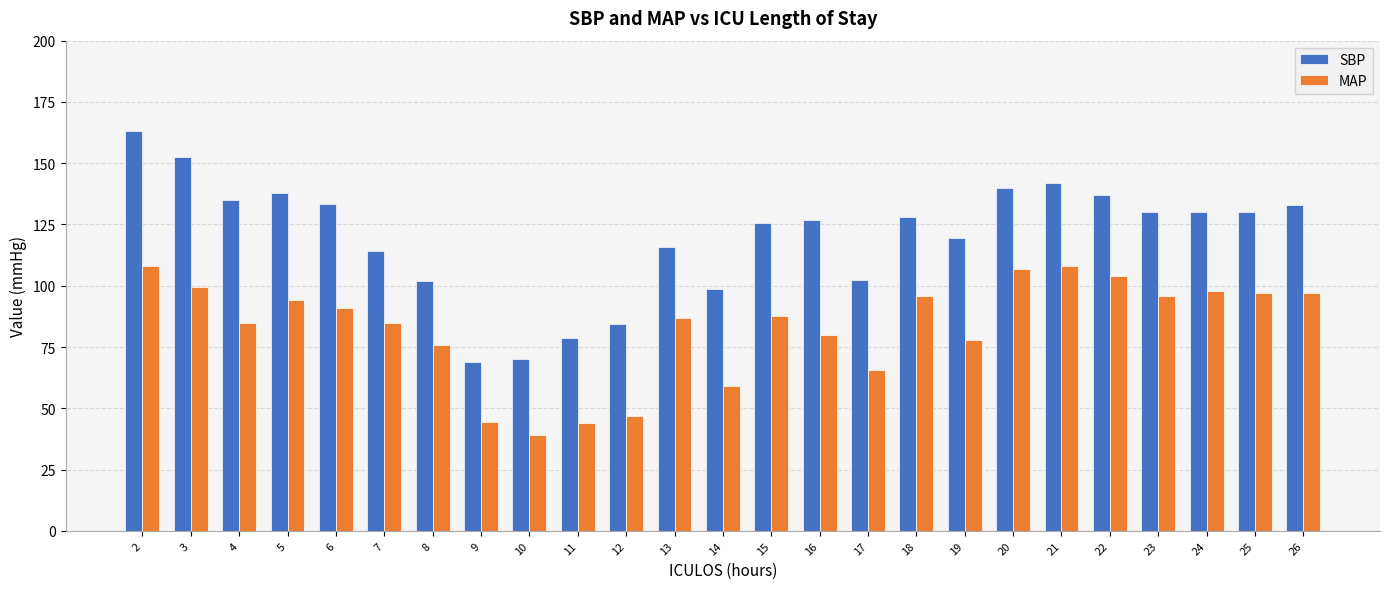

How many bars are there in total?

50